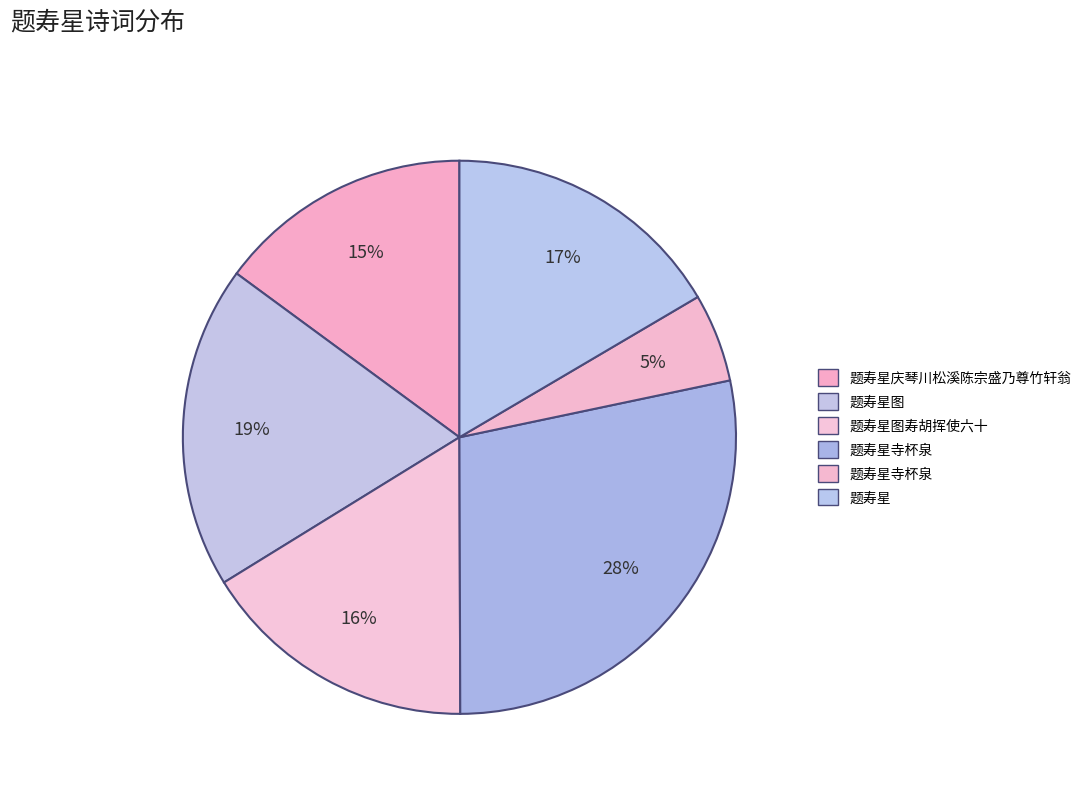

What is the largest slice in the pie chart?

题寿星寺杯泉